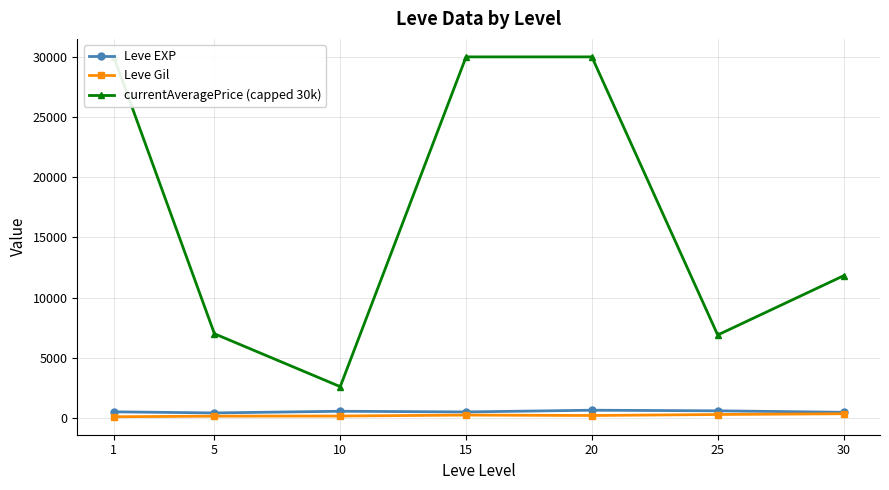

How many data points in Leve Gil are above 214?

4